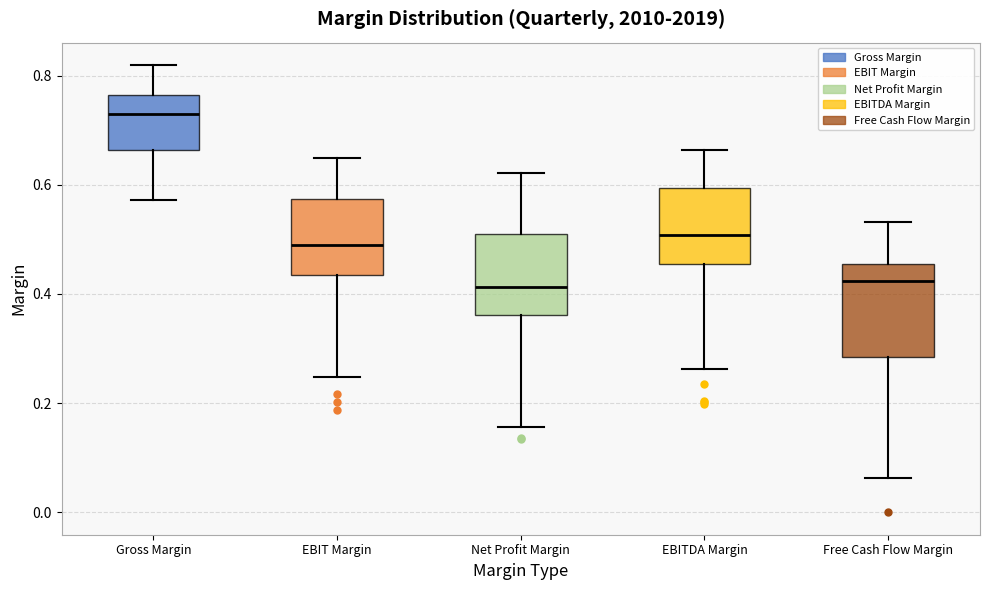

Which box is the tallest, from its lower edge to its upper edge?

Free Cash Flow Margin